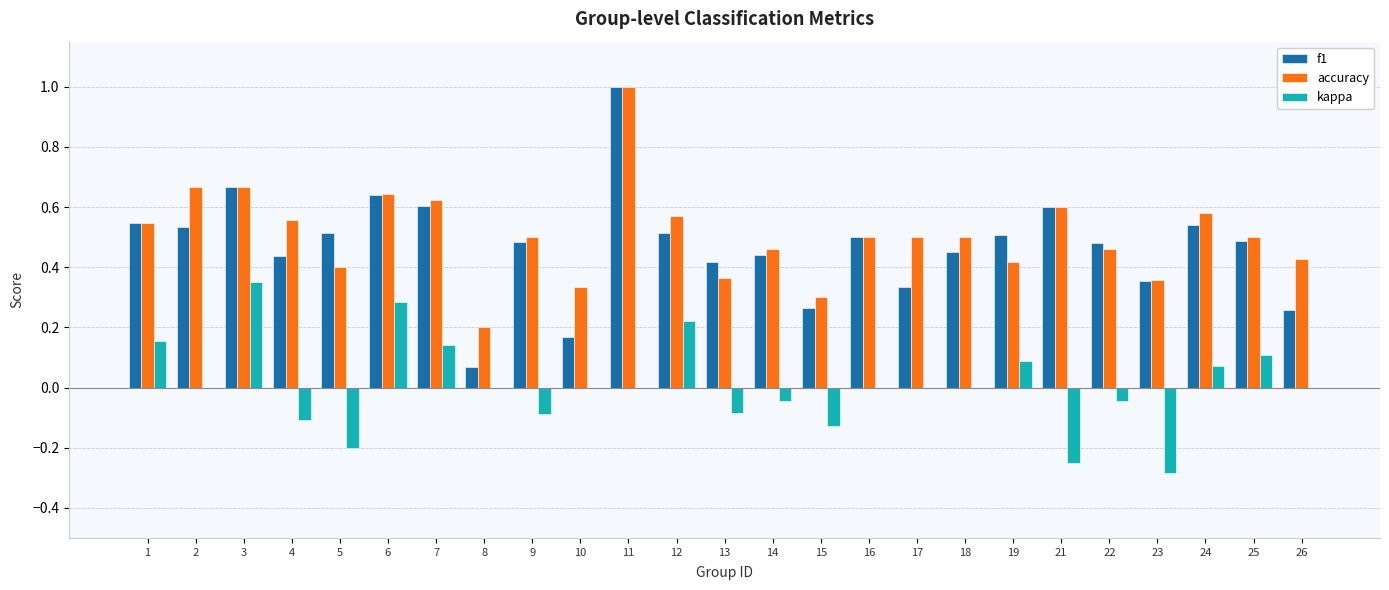

Which category has the highest value in the kappa series?

3